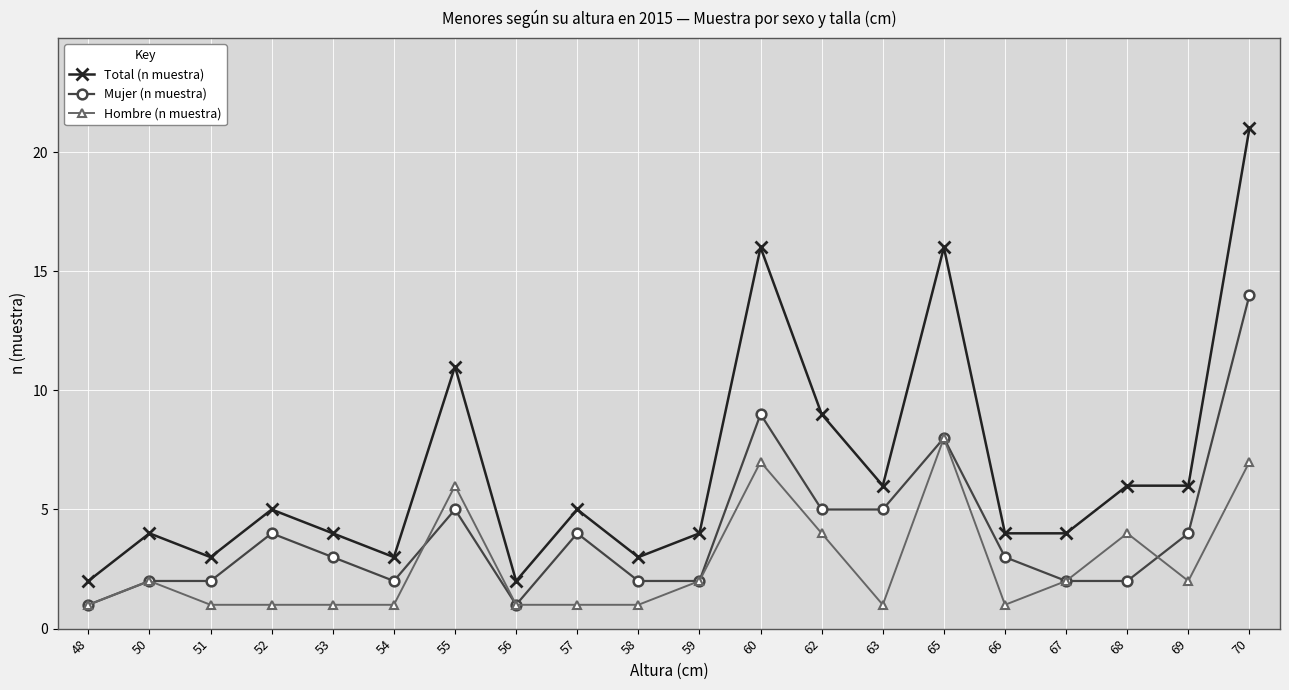

What is the sum of the Total (n muestra) values at 51 and 66?

7